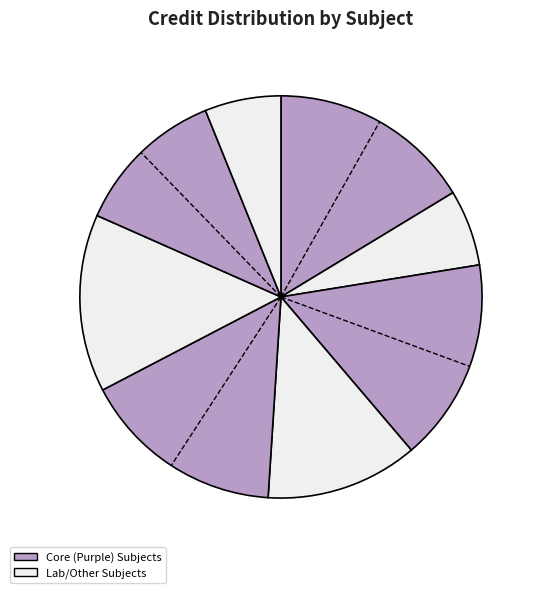

Count the number of slices in the pie.

8